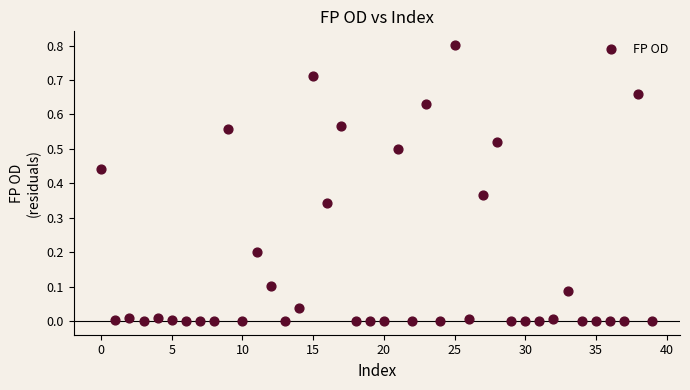

What is the range of Y values (max minus min)?

0.8